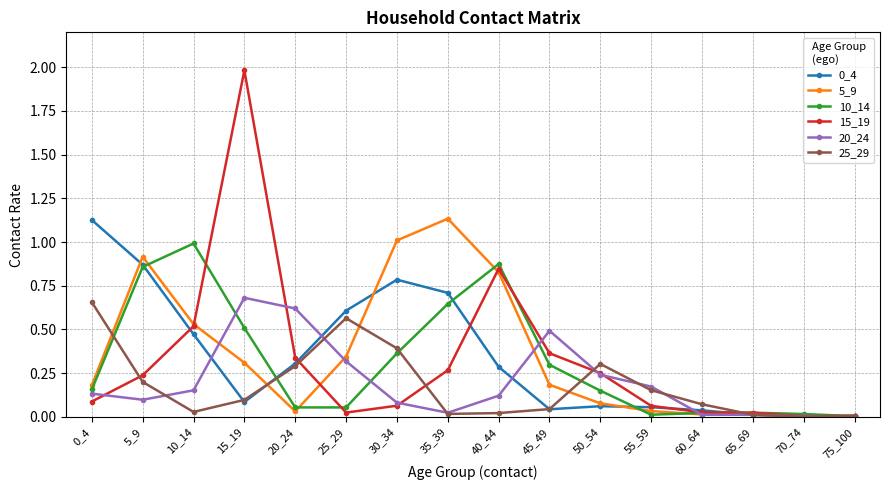

Is the value of 20_24 at 30_34 greater than the value of 5_9 at 10_14?

No